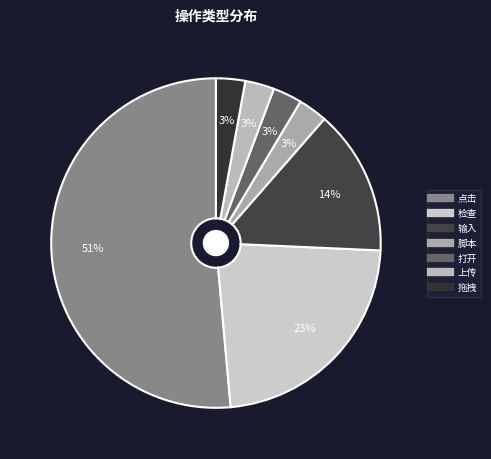

To the nearest percent, what is the average slice percentage?

14%